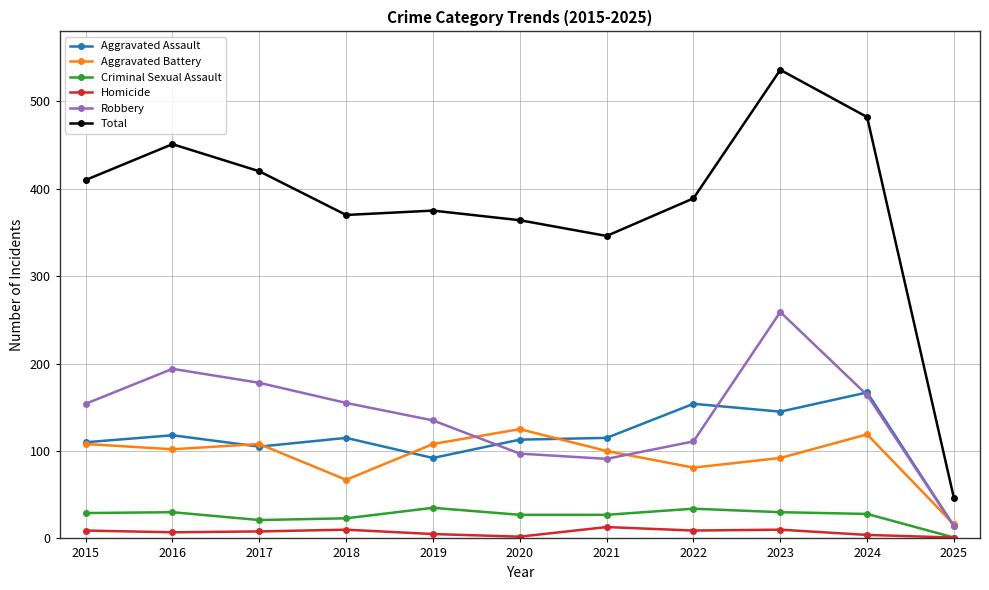

Which series changed the most between 2016 and 2019?

Total